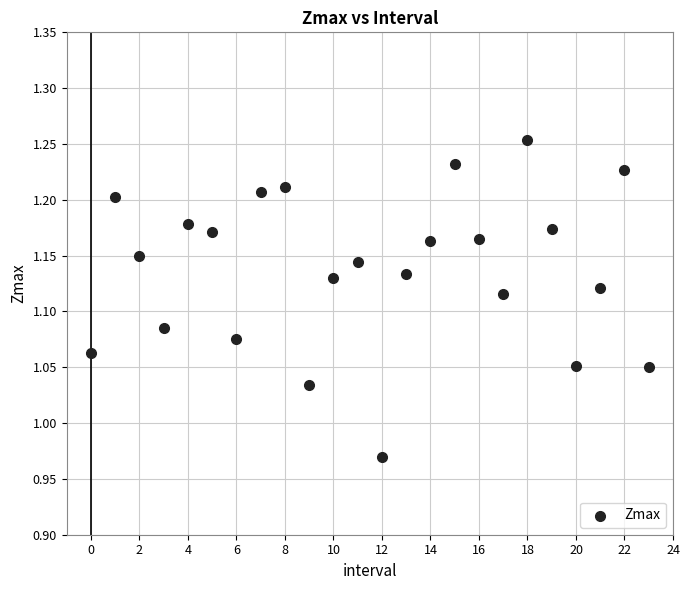

What is the range of Y values (max minus min)?

0.3